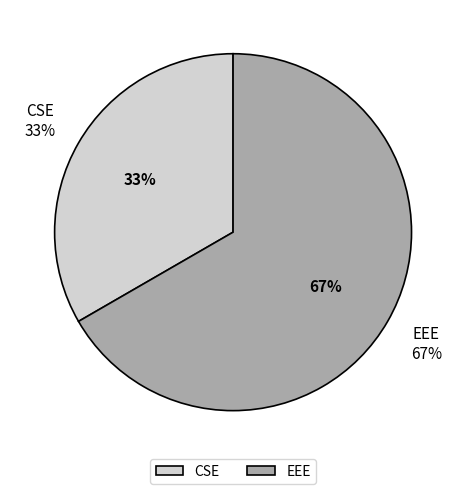

Which slice is the smallest?

CSE